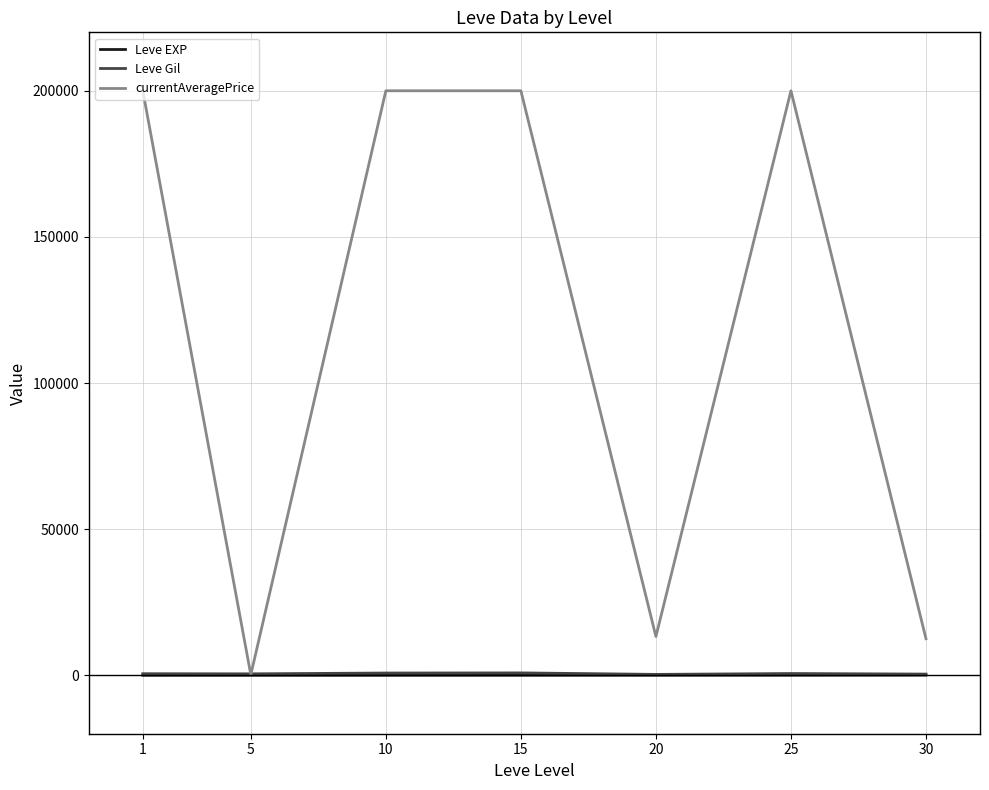

Which series has the largest range (max minus min)?

currentAveragePrice